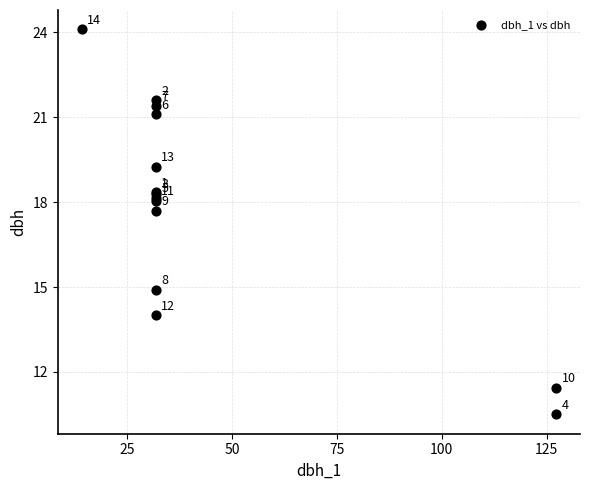

What Y value in the scatter plot is closest to 17?

17.7